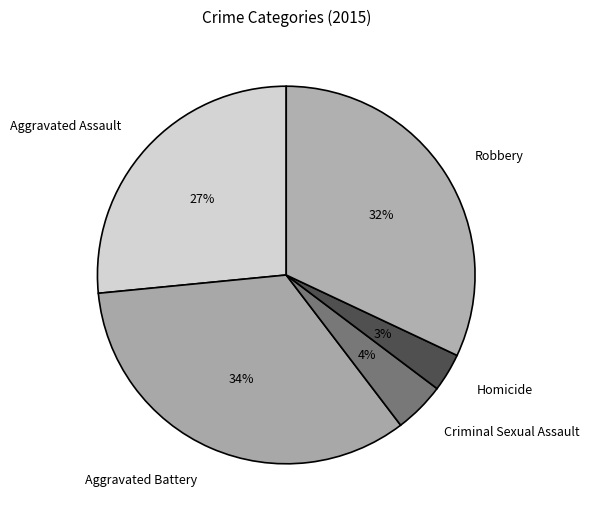

To the nearest percent, what is the average slice percentage?

20%